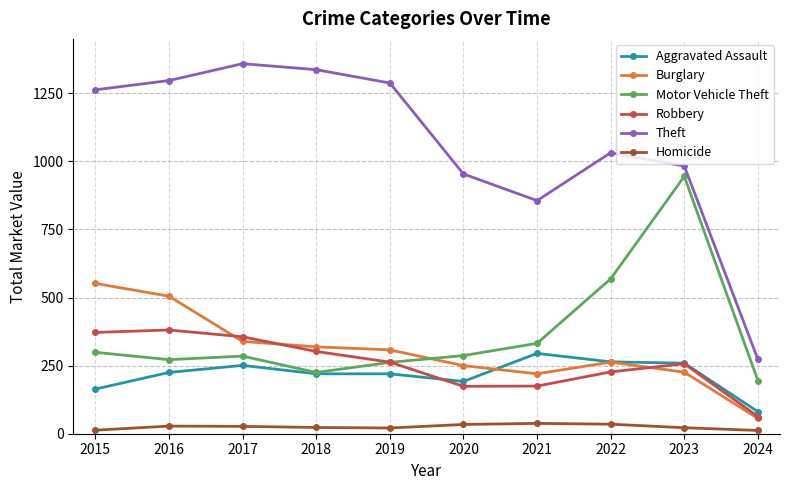

What is the lowest value of the Burglary series?

56